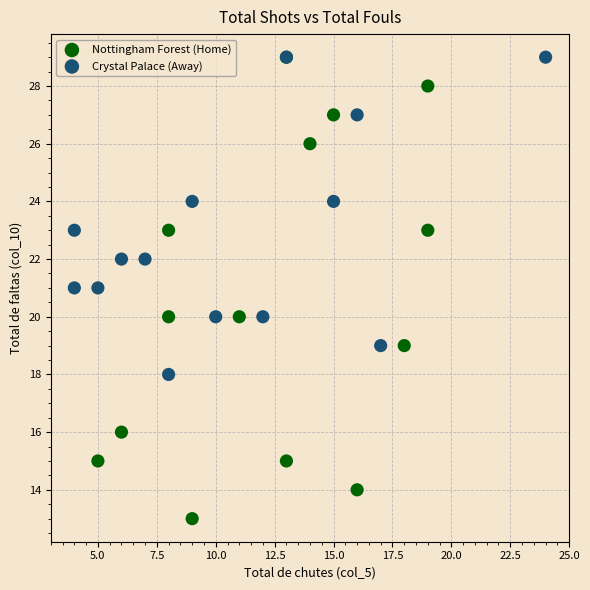

Which series contains the lowest Y value?

Nottingham Forest (Home)